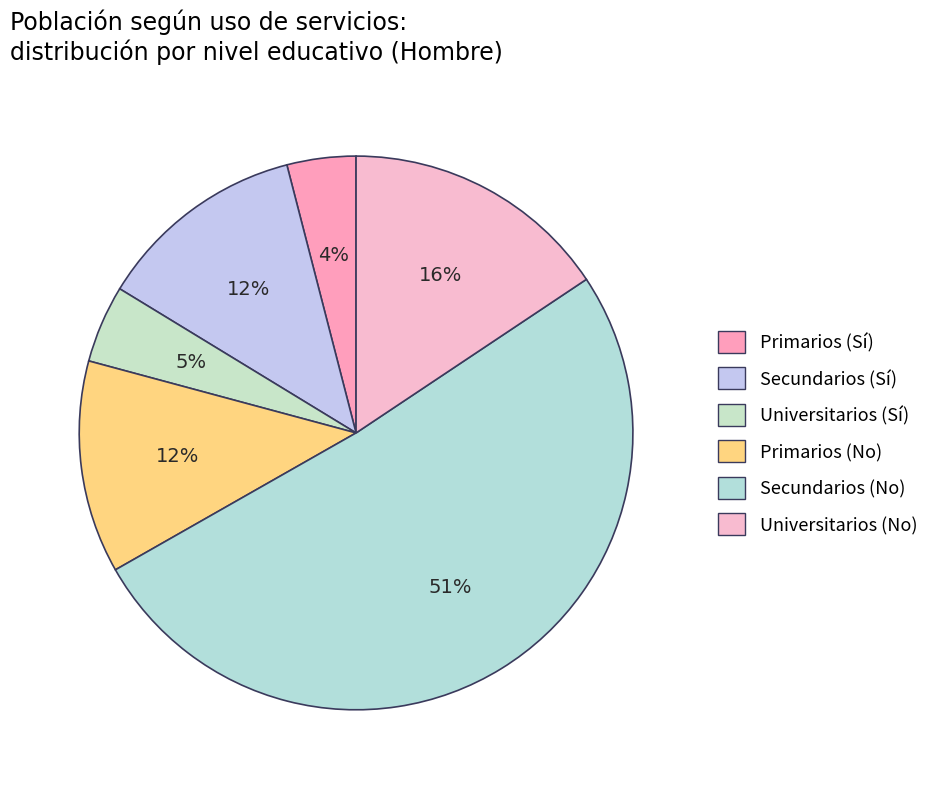

Does Secundarios (No) account for over 50% of the chart?

Yes